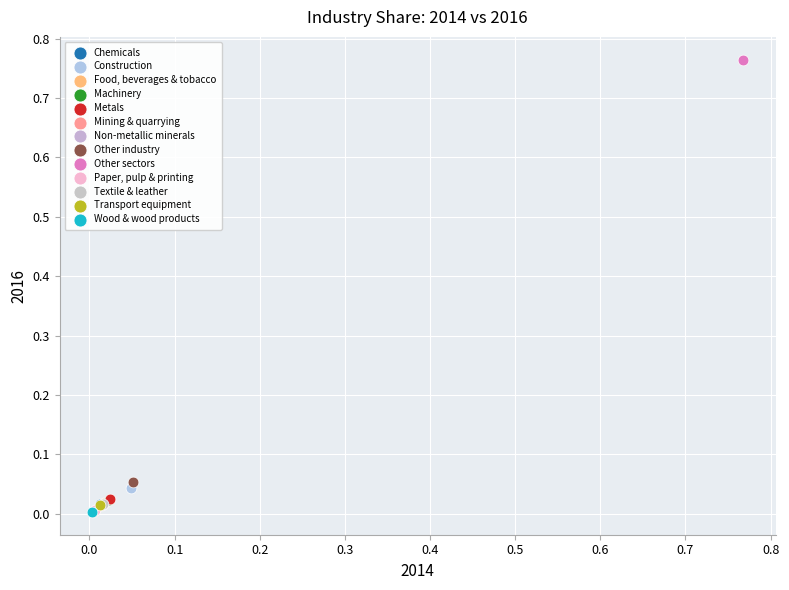

What are all the series names shown in the legend?

Chemicals, Construction, Food, beverages & tobacco, Machinery, Metals, Mining & quarrying, Non-metallic minerals, Other industry, Other sectors, Paper, pulp & printing, Textile & leather, Transport equipment, Wood & wood products